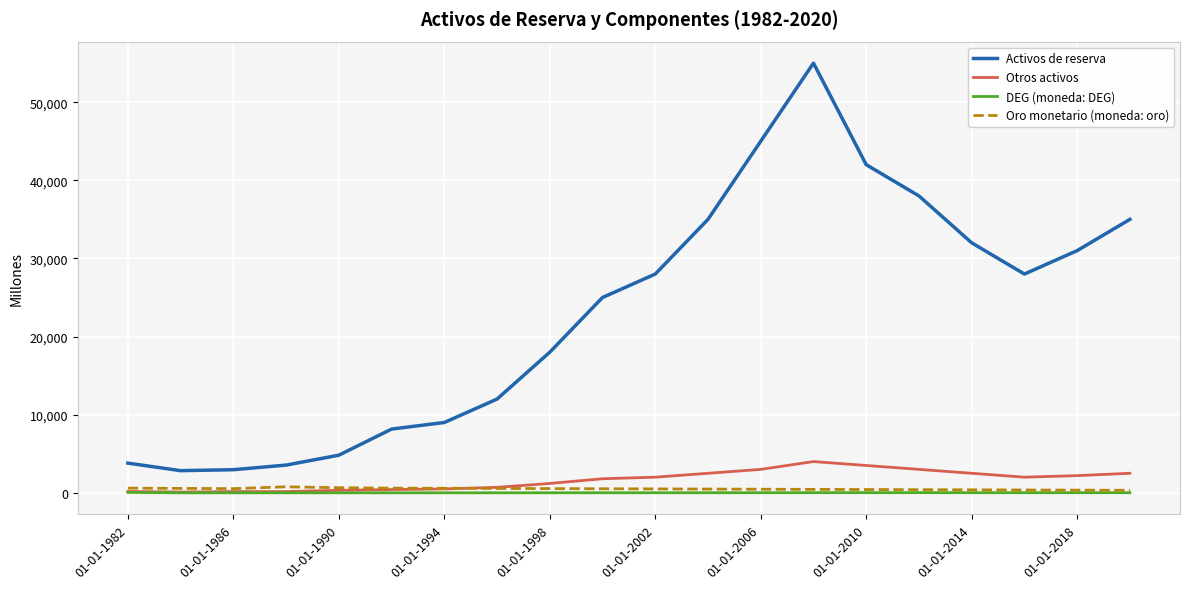

Which series has the largest total across all categories?

Activos de reserva